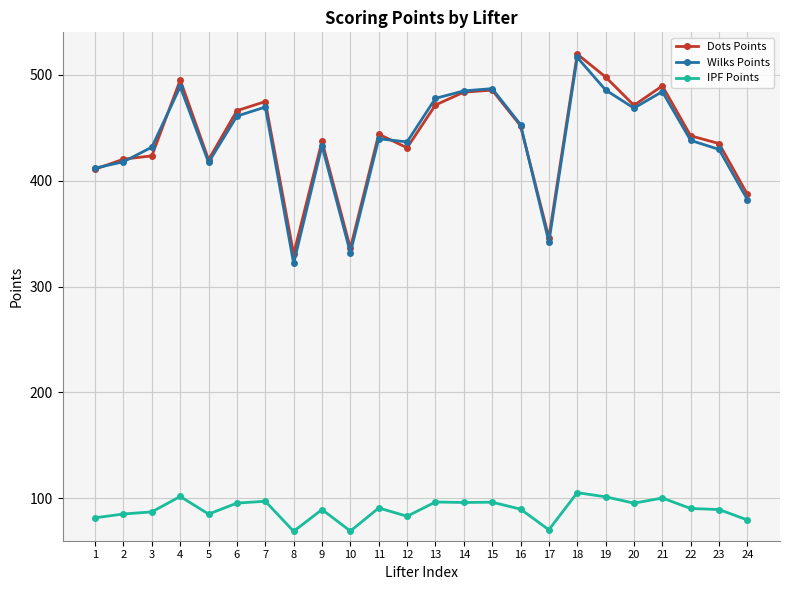

What is the total value across all series at 9?

959.5